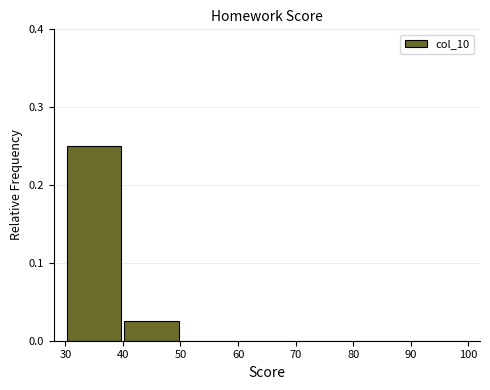

Reading left to right, list every bar in this chart as the range it spans on the x-axis followed by its height. The values are not printed on the chart, so give them approximately, as read against the axis.

30 to 40: 0.25
40 to 50: 0.03
50 to 60: 0
60 to 70: 0
70 to 80: 0
80 to 90: 0
90 to 100: 0